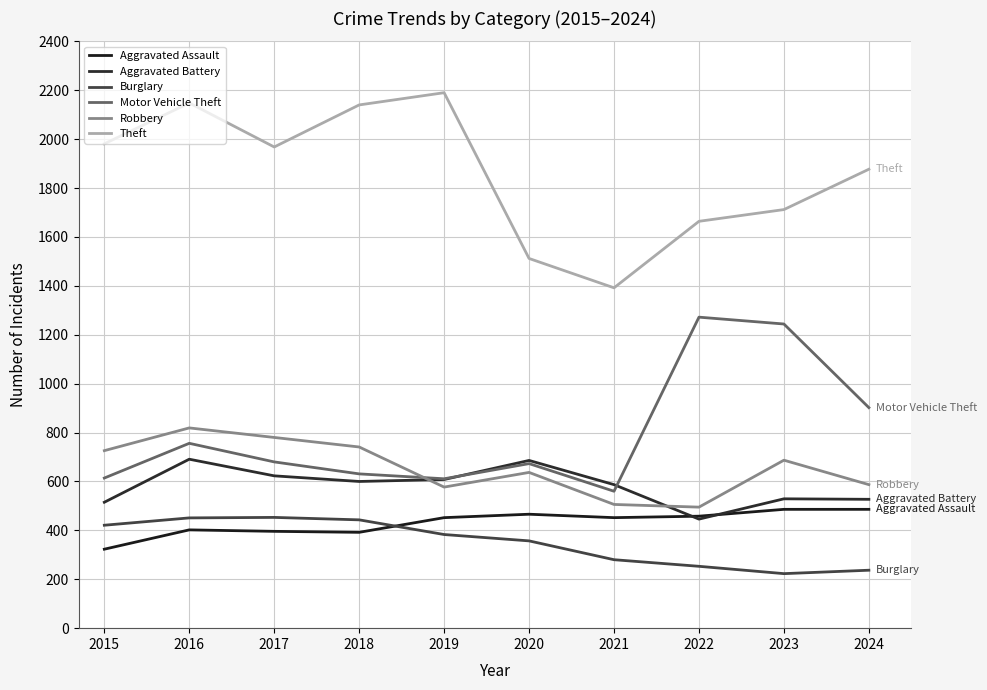

Where is the first local maximum for Theft?

2016